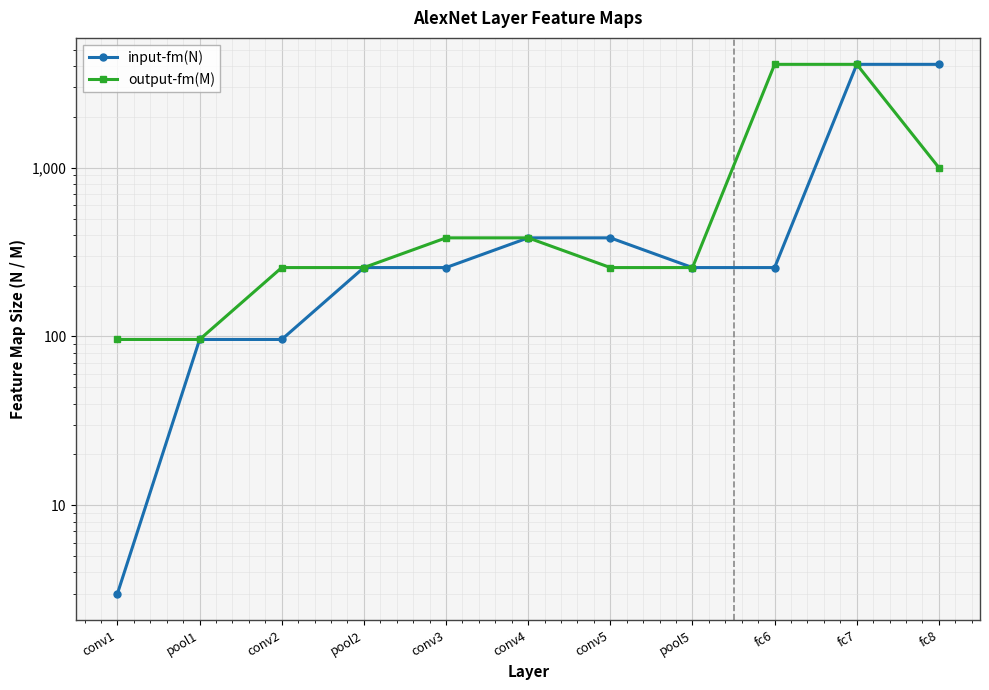

How many data points in input-fm(N) are less than 256?

3